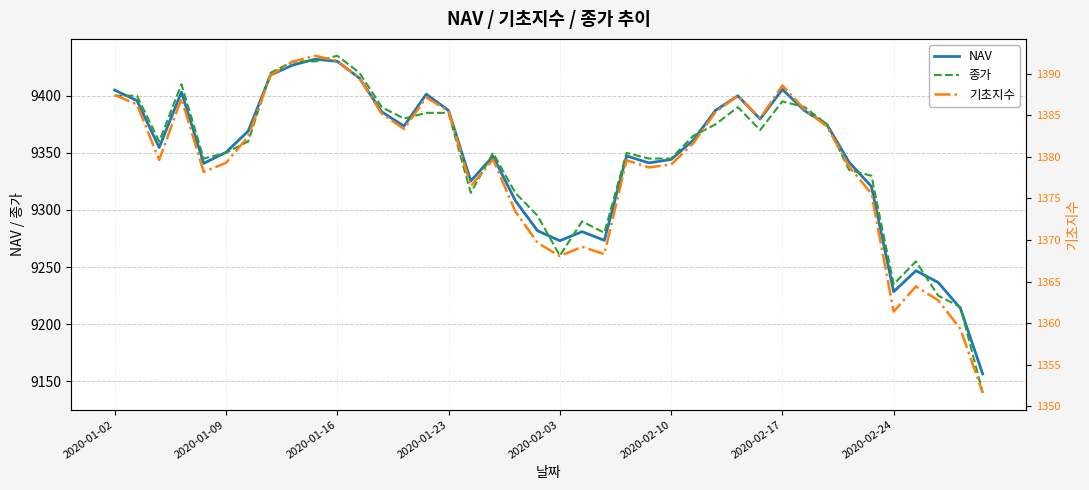

What is the highest value of the 종가 series?

9435.0